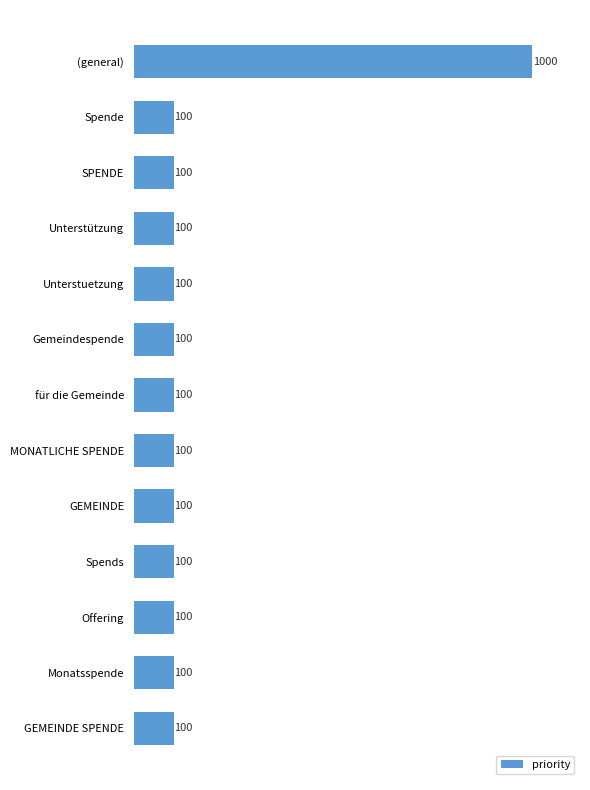

What is the maximum value shown in the chart?

1000